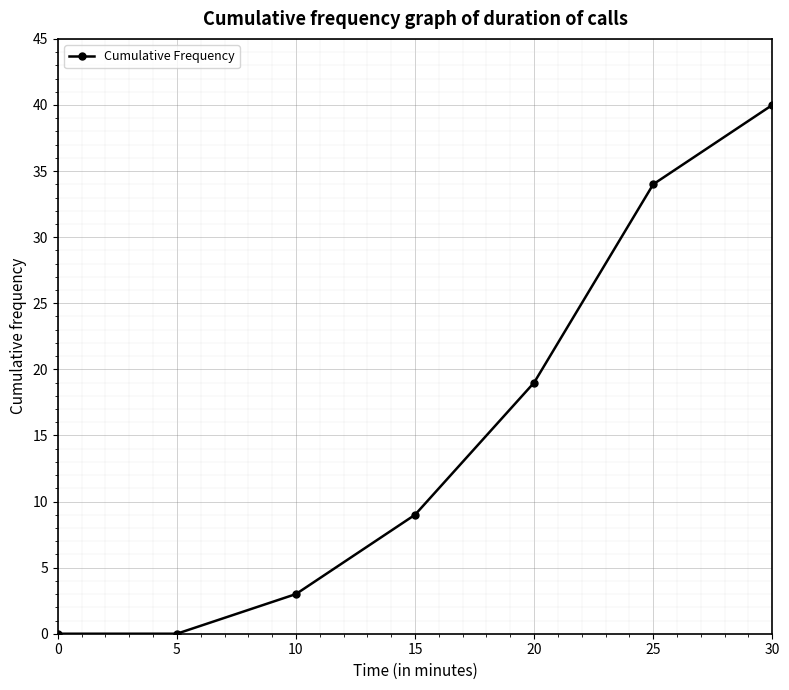

Between 20 and 10, which is larger?

20